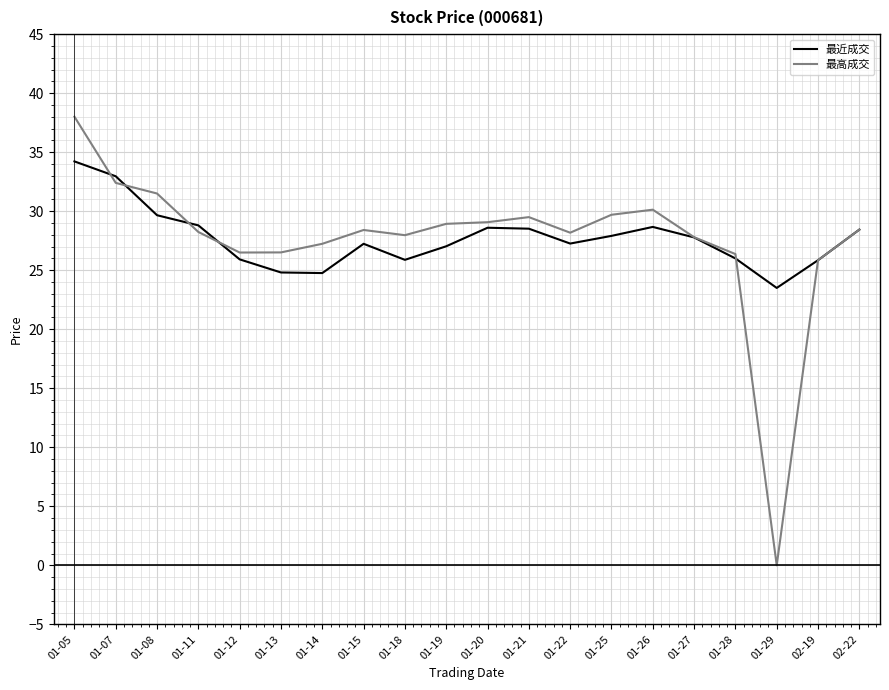

Where does the 最近成交 series first go above 27?

01-05